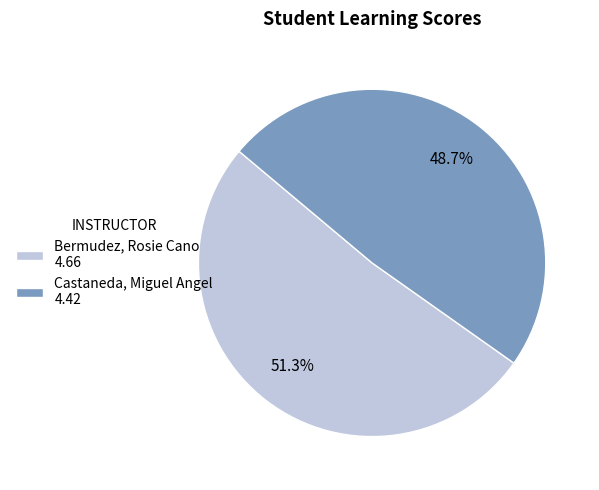

To the nearest percent, what portion does Castaneda, Miguel Angel represent?

49%